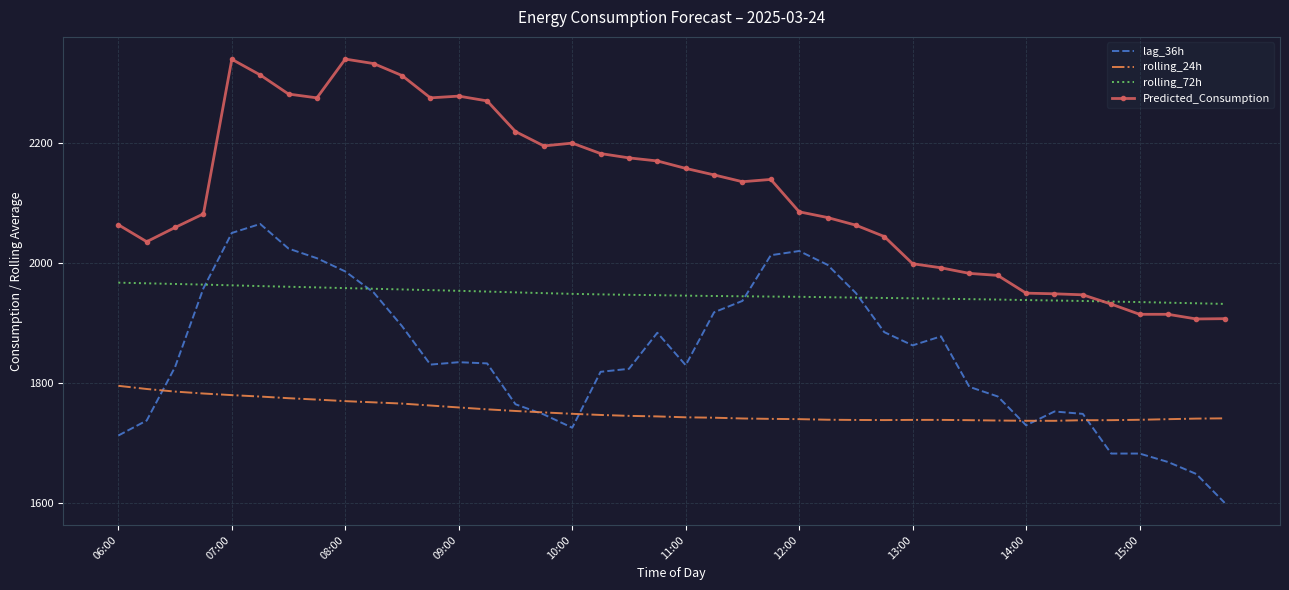

True or false: Predicted_Consumption and lag_36h cross at least once.

False